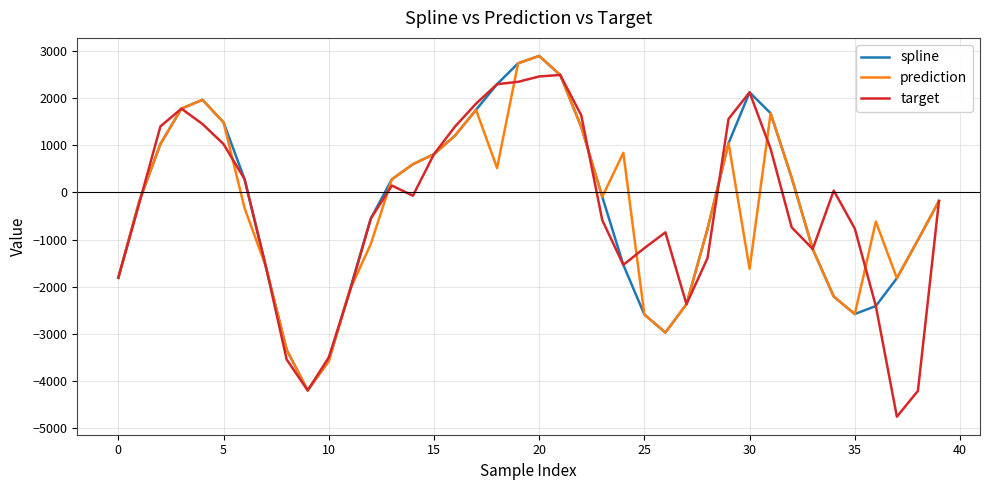

What is the minimum value for target?

-4754.5